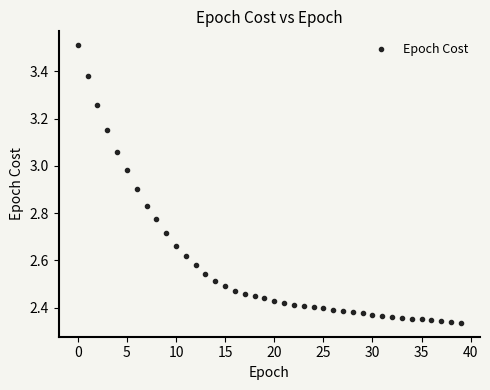

What is the range of Y values (max minus min)?

1.2